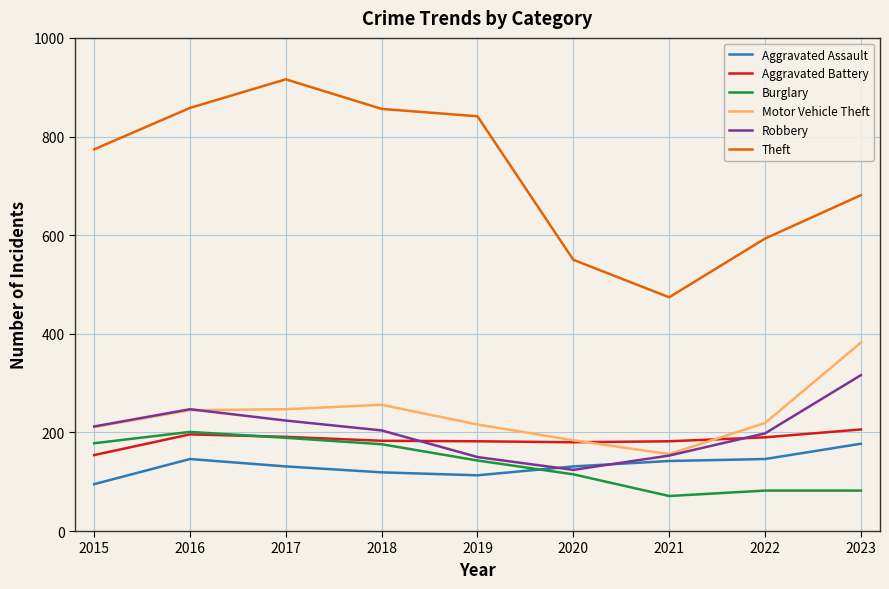

What are all the series names shown in the legend?

Aggravated Assault, Aggravated Battery, Burglary, Motor Vehicle Theft, Robbery, Theft